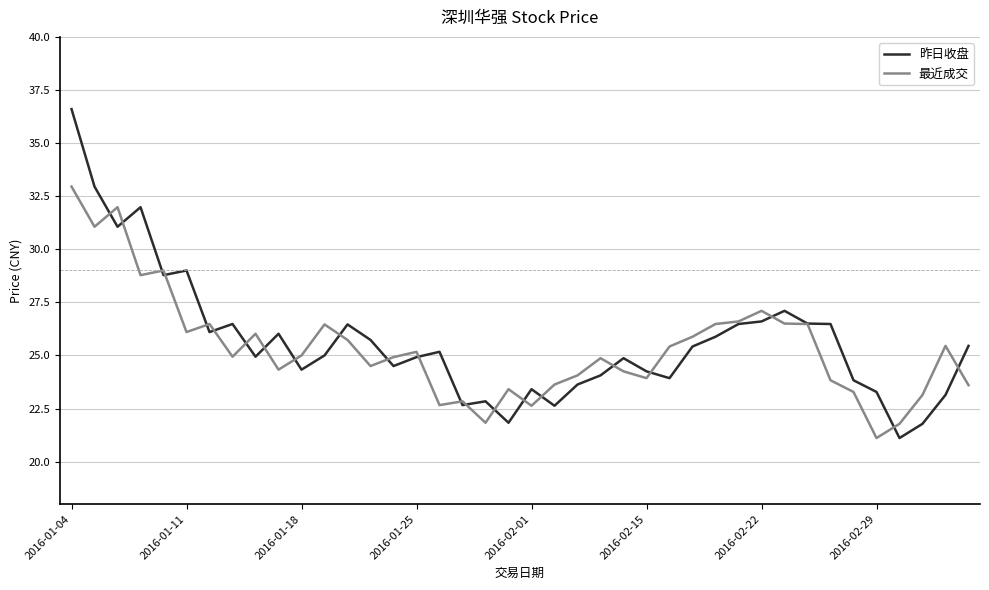

List the series in order of their peak value, highest first.

昨日收盘, 最近成交